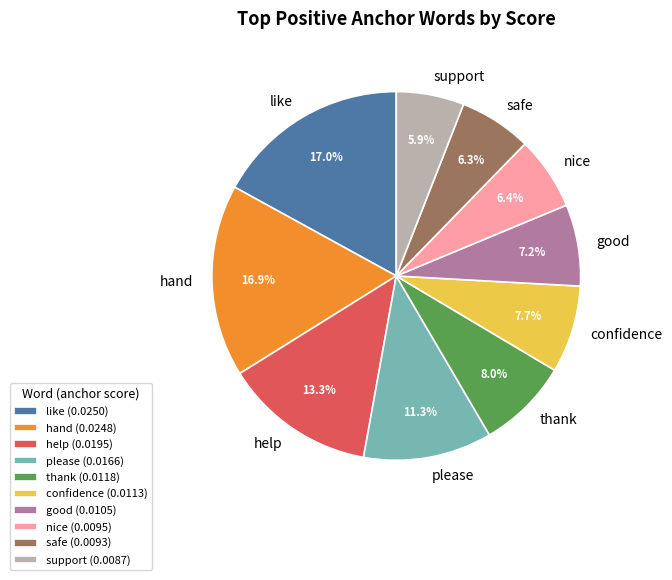

What percentage do good and thank together represent?

15.2%